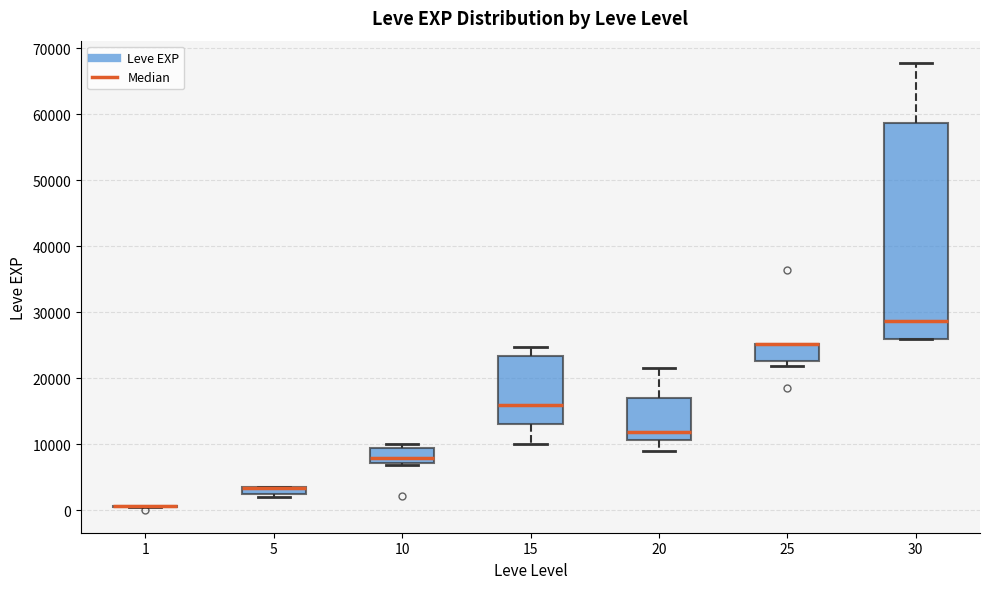

Which box is the tallest, from its lower edge to its upper edge?

30